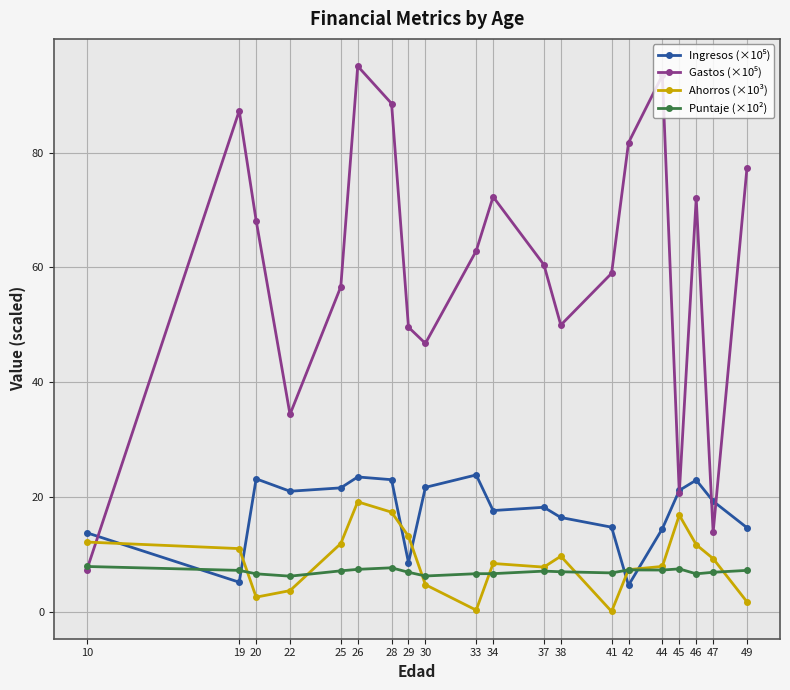

What is the maximum value for Puntaje (×10²)?

7.9